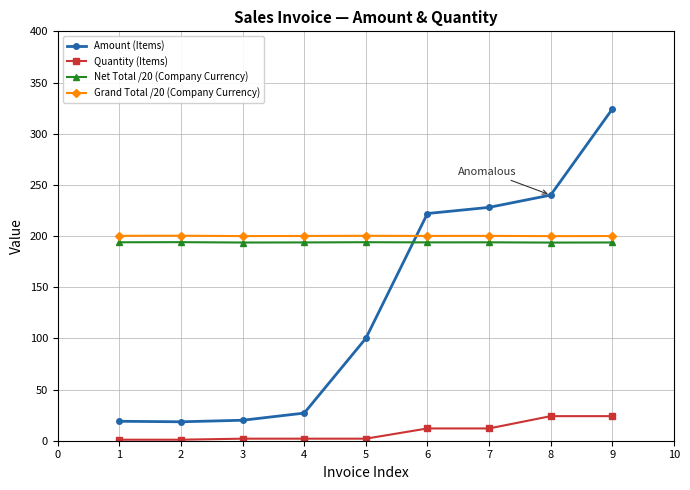

True or false: Amount (Items) and Grand Total /20 (Company Currency) intersect in this chart.

True